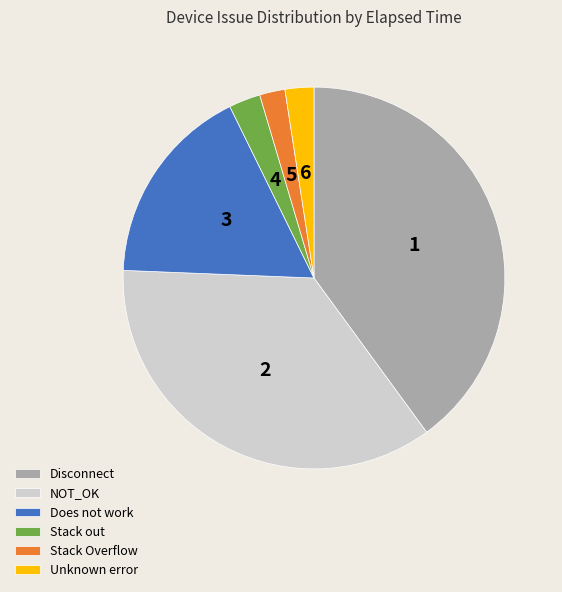

True or false: Stack Overflow accounts for 2% of the total.

True